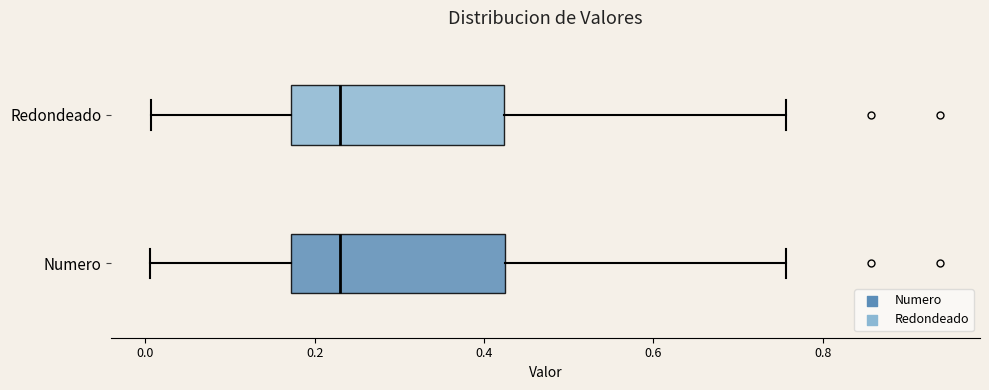

Reading bottom to top, read every box against the x-axis: the position of its median line, the range the box covers, and the ends of its whiskers. The values are not printed on the chart, so give them approximately, as read against the axis.

Numero: median 0.22, box 0.18 to 0.42, whiskers 0.00 to 0.76
Redondeado: median 0.24, box 0.18 to 0.42, whiskers 0.00 to 0.76